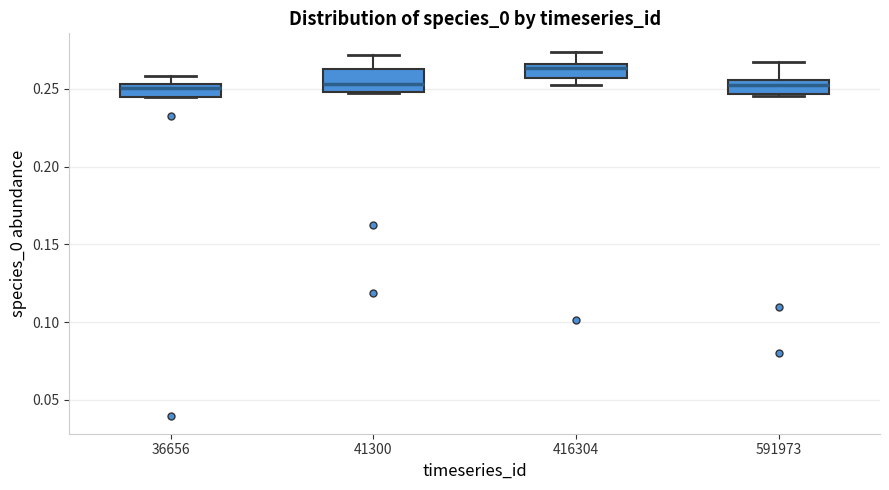

Which box has the highest median line?

416304